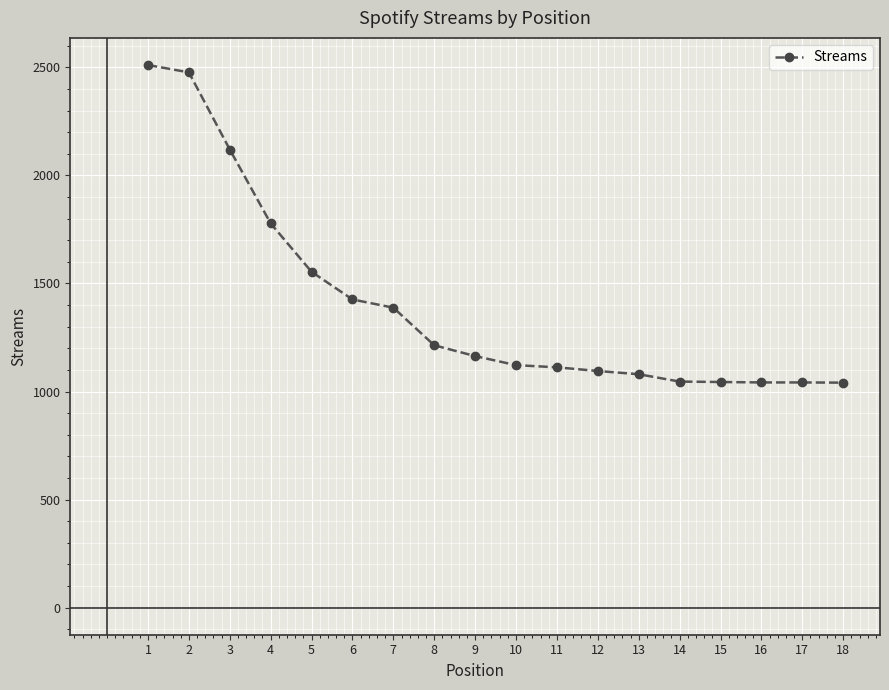

Which has a higher value, 14 or 9?

9